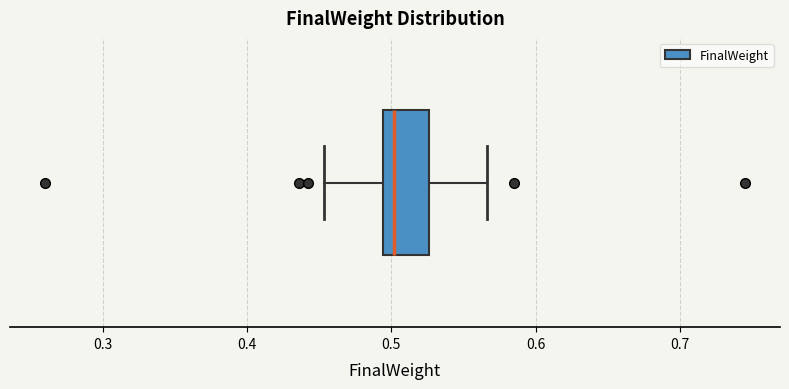

Transcribe this box plot: give where the median line is, the range the box spans, and where the two whiskers end, as read against the x-axis. The values are not printed on the chart, so give them approximately, as read against the axis.

median 0.50, box 0.49 to 0.53, whiskers 0.45 to 0.57